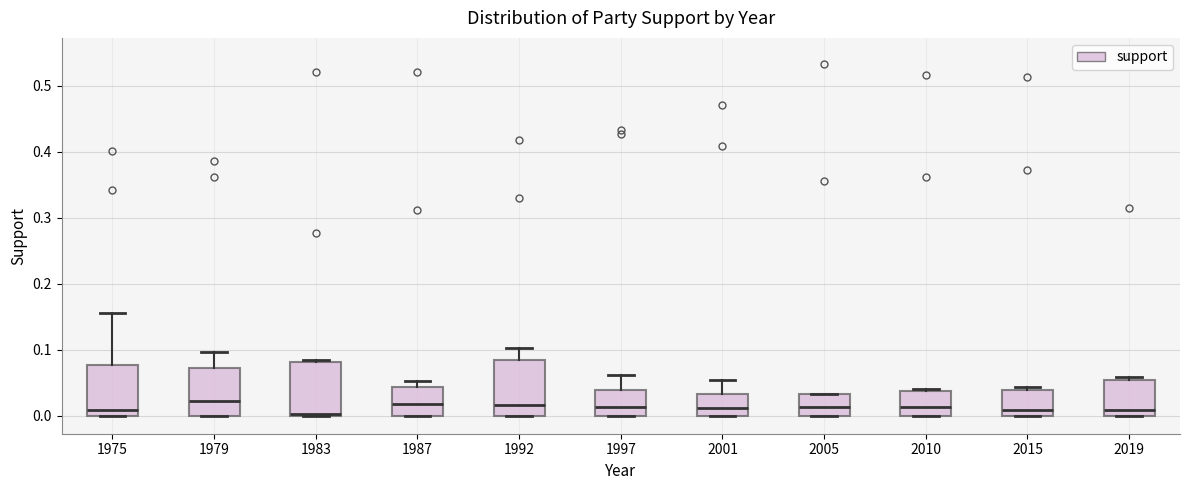

Where is the upper edge of the box at x = 2005 on the y-axis? The values are not printed on the chart, so give them approximately, as read against the axis.

0.03